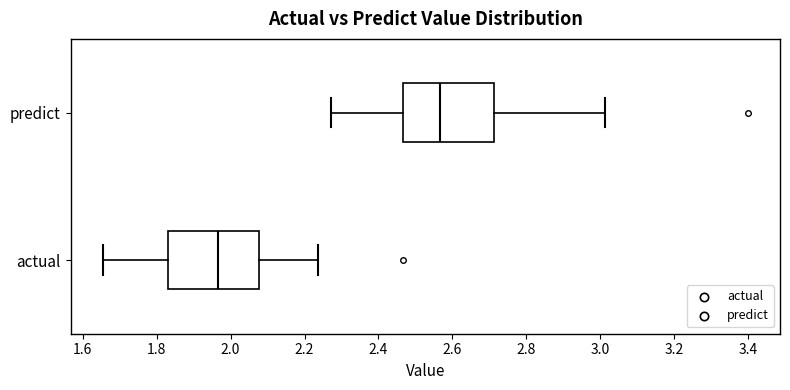

Where does the right whisker of the box for actual end on the x-axis? The values are not printed on the chart, so give them approximately, as read against the axis.

2.24